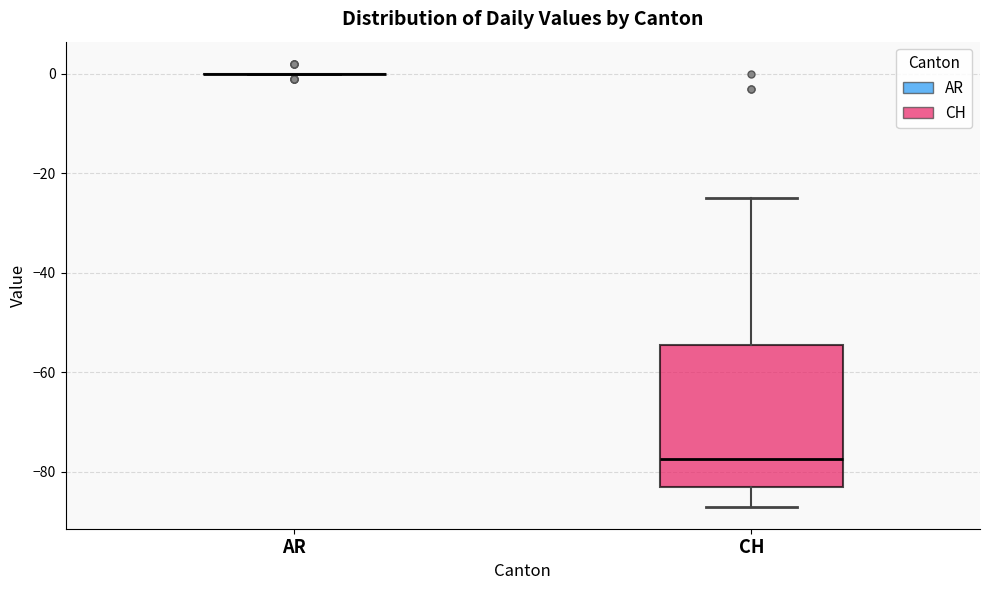

Where does the median line of the box for CH sit on the y-axis? The values are not printed on the chart, so give them approximately, as read against the axis.

-78